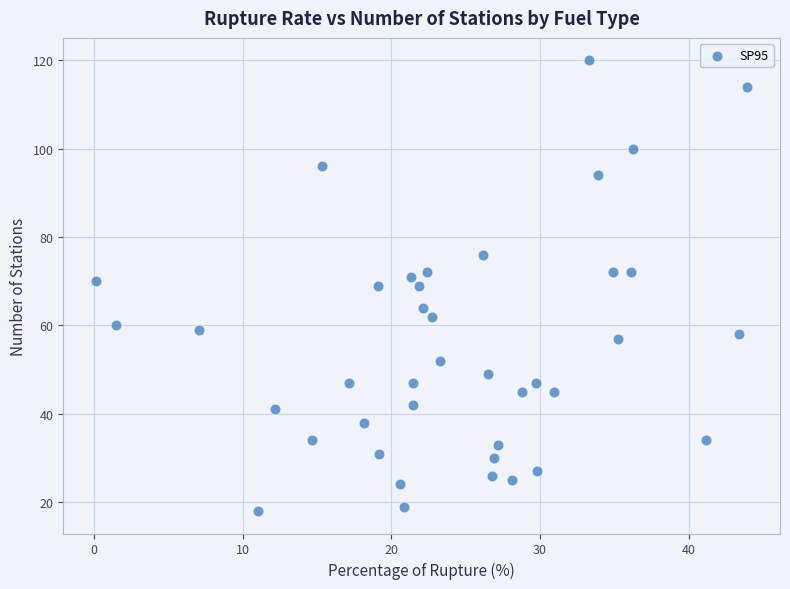

What is the range of Y values (max minus min)?

102